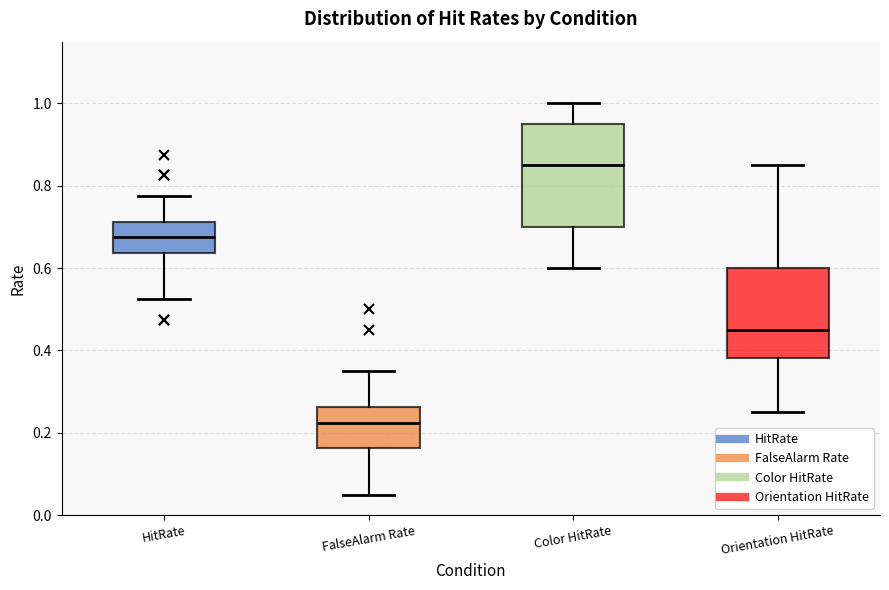

Reading left to right, transcribe this box plot: for each box, give where its median line is, the range the box spans, and where its two whiskers end, as read against the y-axis. The values are not printed on the chart, so give them approximately, as read against the axis.

HitRate: median 0.68, box 0.64 to 0.72, whiskers 0.52 to 0.78
FalseAlarm Rate: median 0.22, box 0.16 to 0.26, whiskers 0.06 to 0.36
Color HitRate: median 0.86, box 0.70 to 0.96, whiskers 0.60 to 1.00
Orientation HitRate: median 0.46, box 0.38 to 0.60, whiskers 0.26 to 0.86